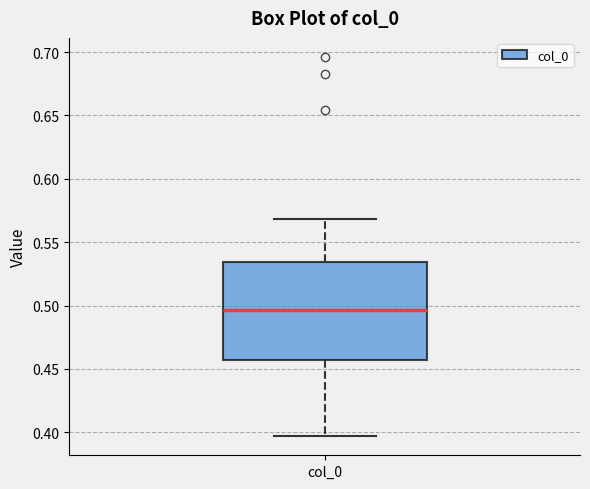

Where is the upper edge of the box for col_0 on the y-axis? The values are not printed on the chart, so give them approximately, as read against the axis.

0.535